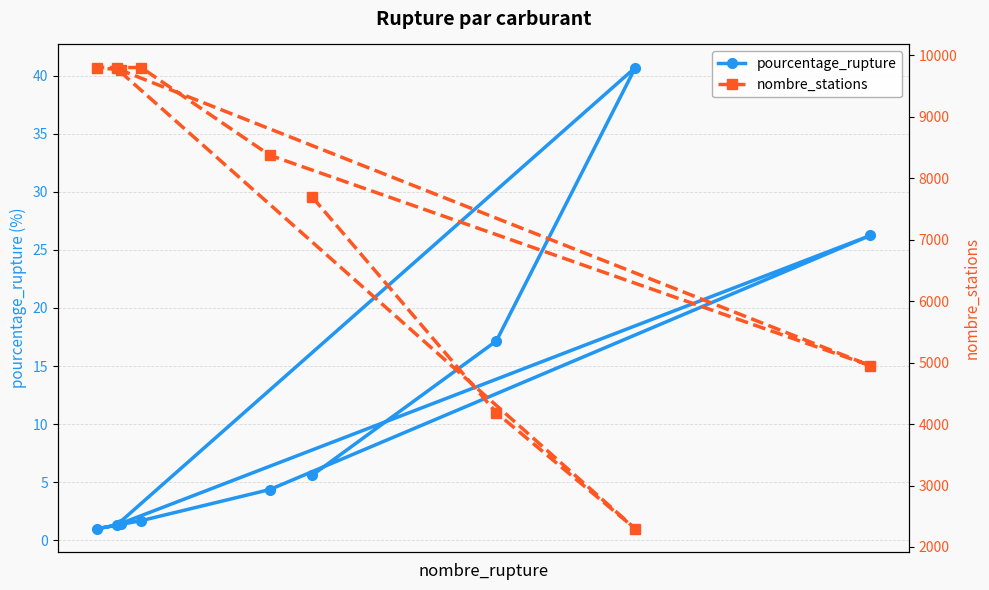

Reading left to right, extract all data points from this chart.

pourcentage_rupture: 5.6	17.2	40.7	1.3	26.2	4.4	1.7	1.0	1.4
nombre_stations: 7694.0	4184.0	2295.0	9787.0	4951.0	8375.0	9803.0	9803.0	9763.0